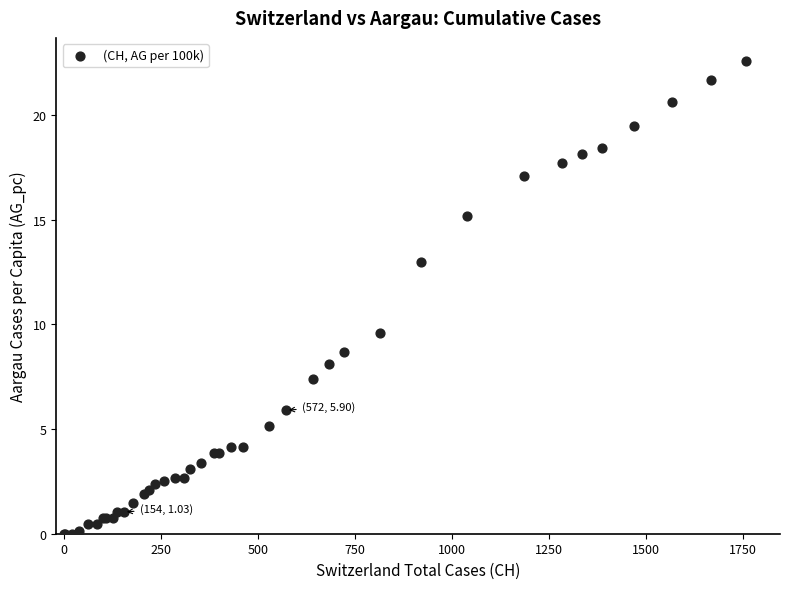

What Y value in the scatter plot is closest to 11?

9.6